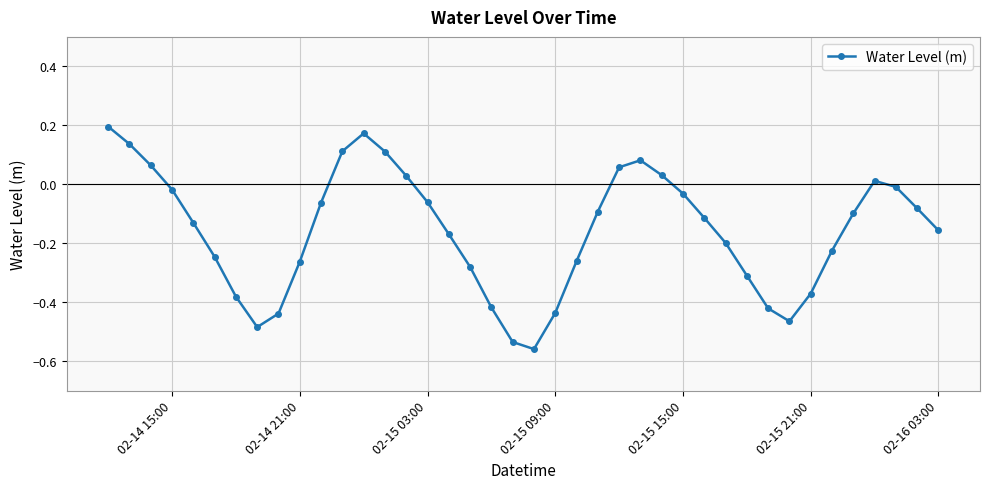

True or false: the data has more than 0 interior local peaks.

True